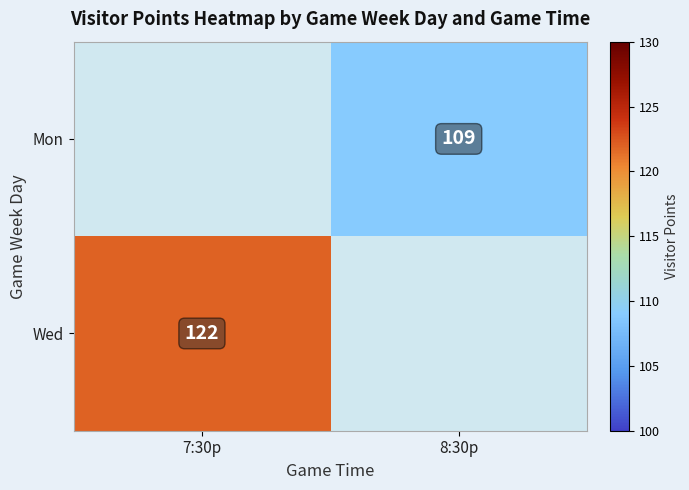

What is the difference between the highest and lowest values at 7:30p?

122